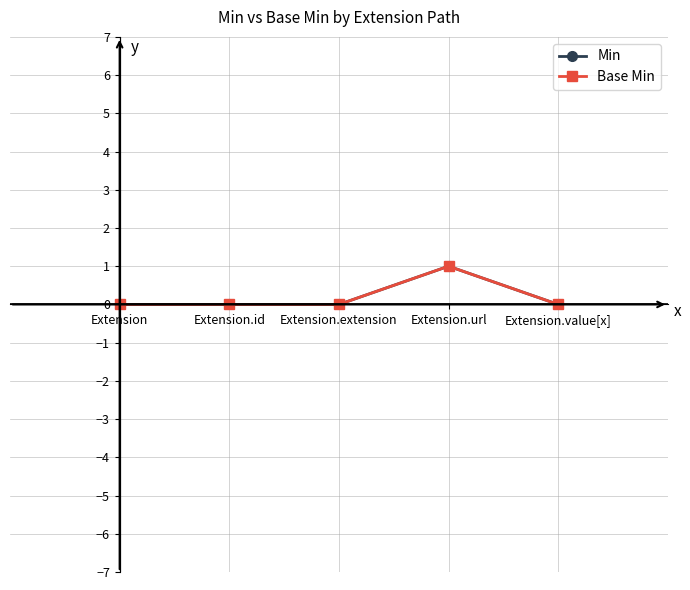

True or false: Min and Base Min cross at least once.

False